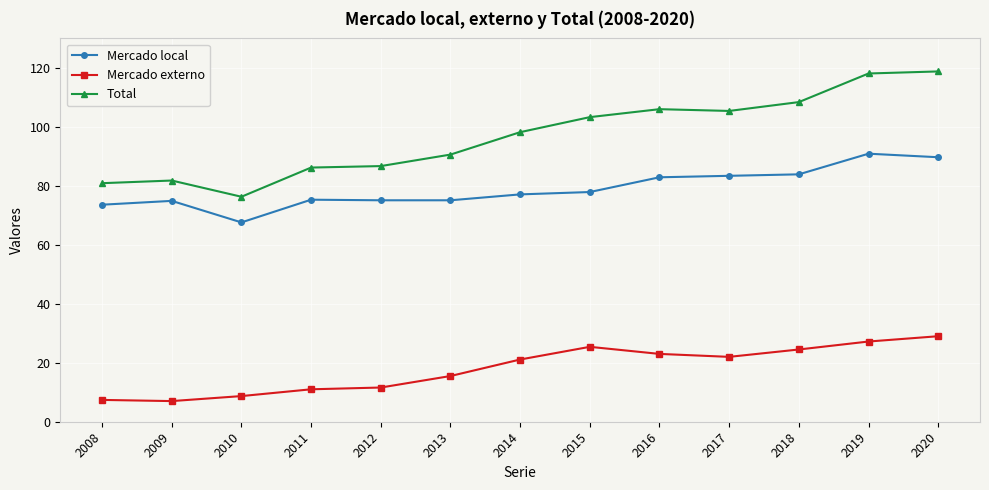

What is the difference between the Mercado local values at 2019 and 2017?

7.5